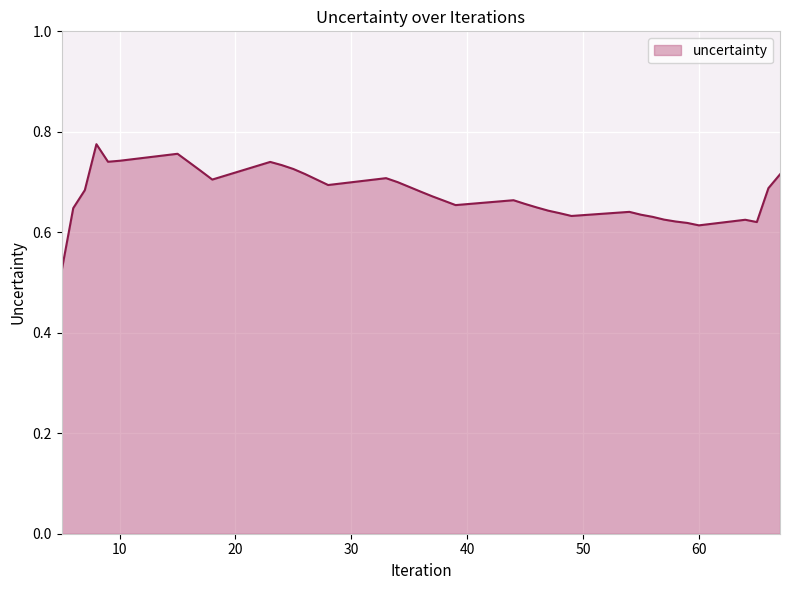

What is the difference between the maximum and minimum values?

0.3